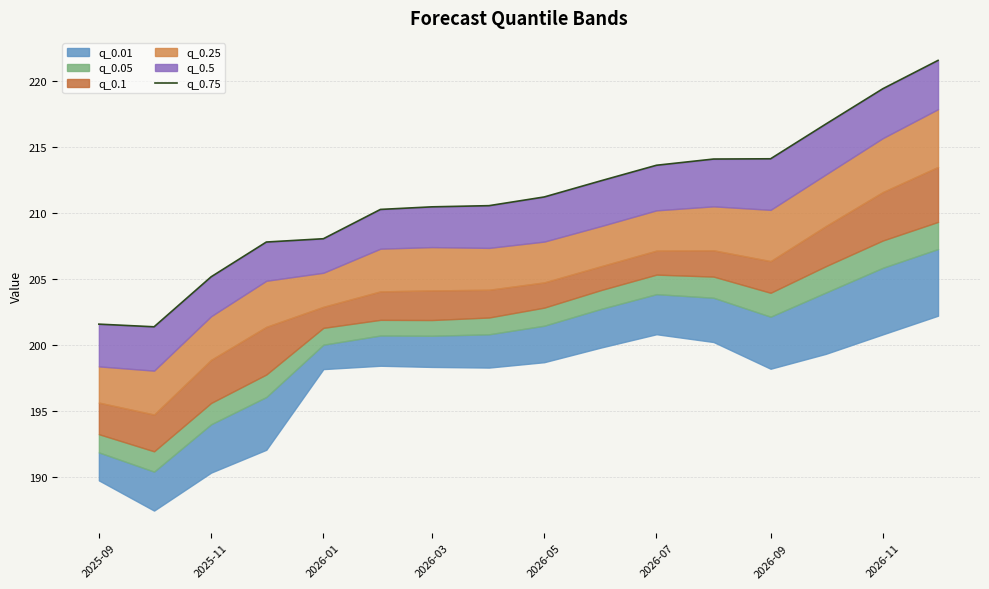

How many data points are less than 211?

8